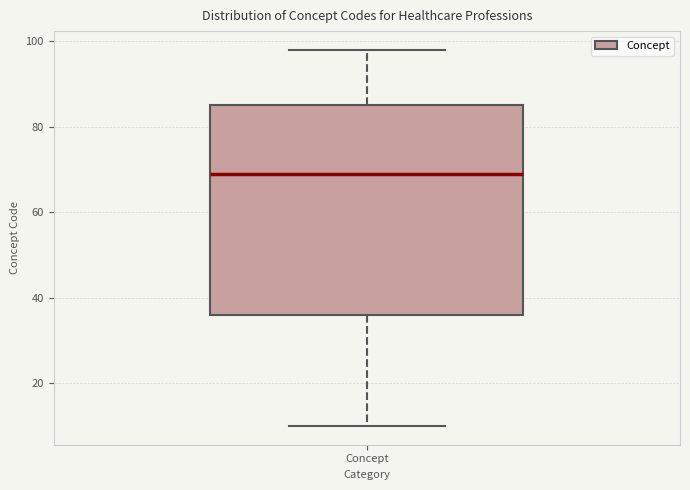

Transcribe this box plot: give where the median line is, the range the box spans, and where the two whiskers end, as read against the y-axis. The values are not printed on the chart, so give them approximately, as read against the axis.

median 70, box 36 to 86, whiskers 10 to 98